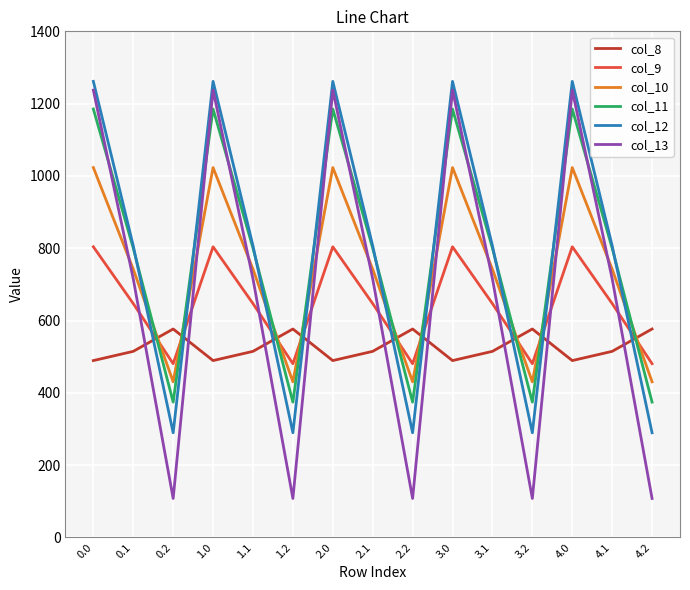

Where does the col_8 series first go above 514?

0.1